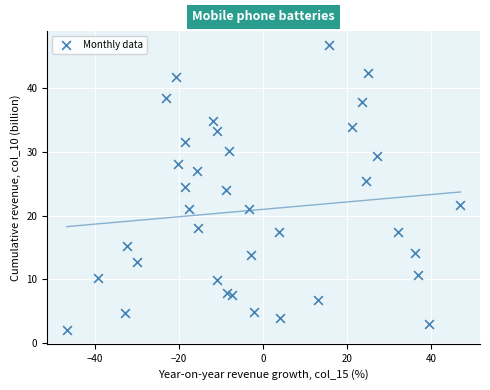

What is the range of X values (max minus min)?

93.7